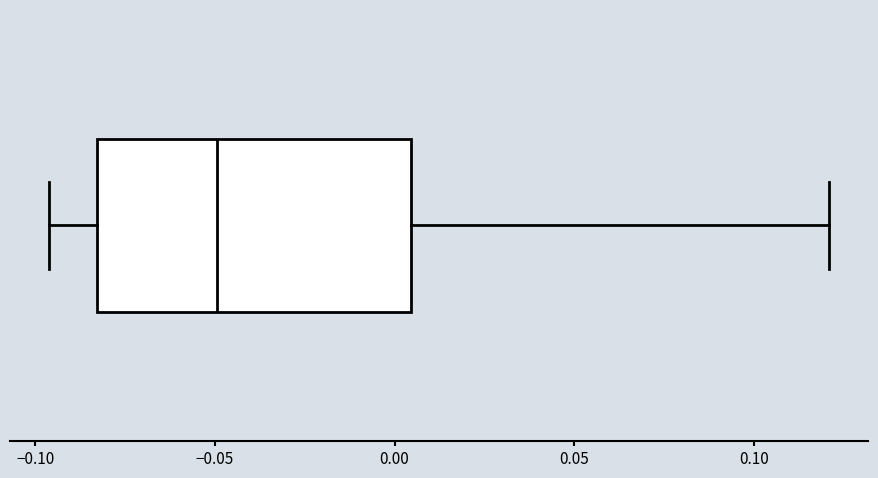

Where does the left whisker of the box end on the x-axis? The values are not printed on the chart, so give them approximately, as read against the axis.

-0.095